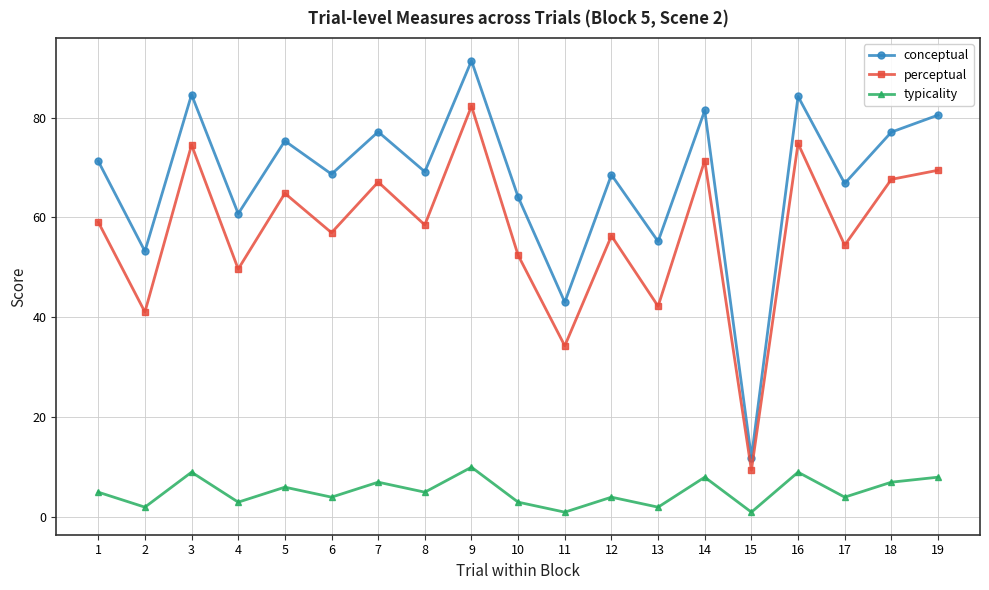

Which label corresponds to the largest value in the chart?

9